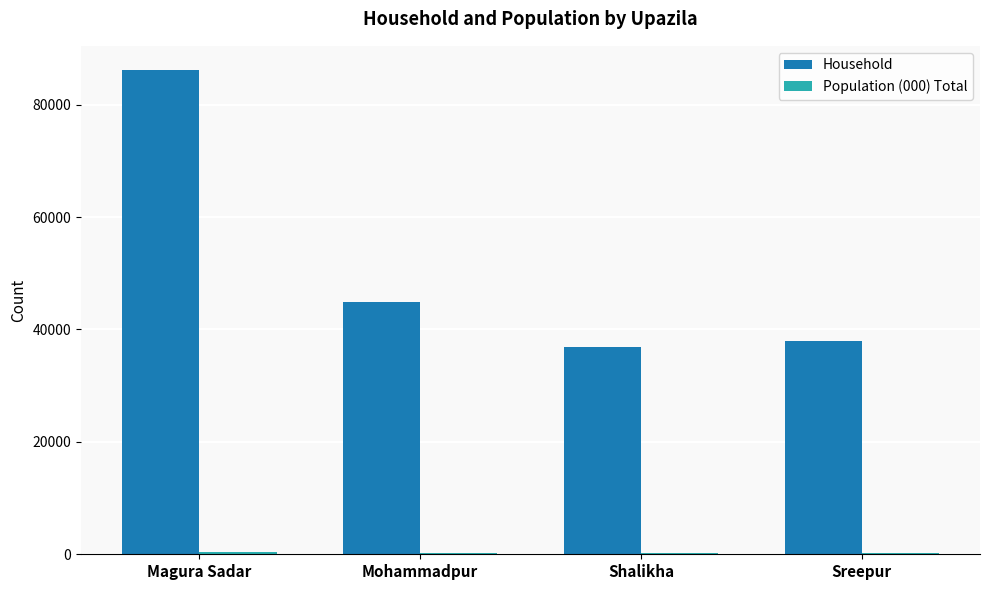

At which category is the sum across all series the highest?

Magura Sadar